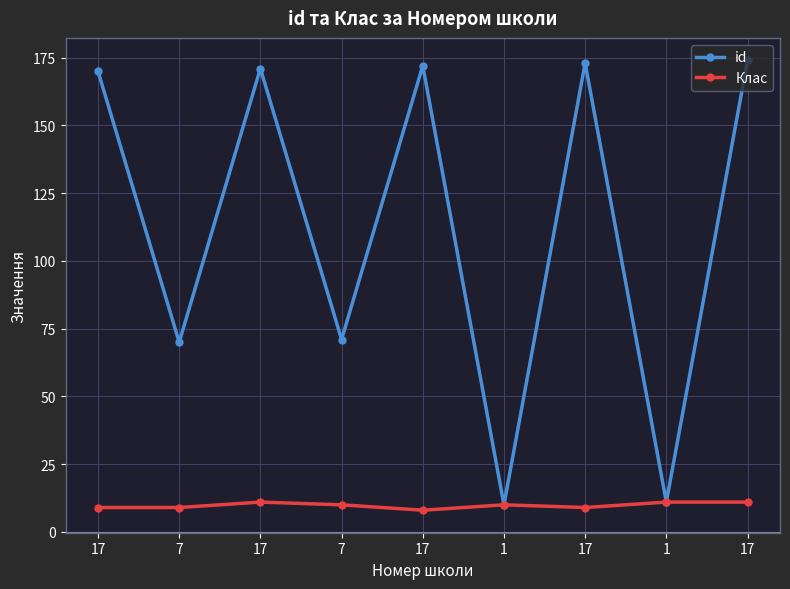

How many series are shown in this chart?

2